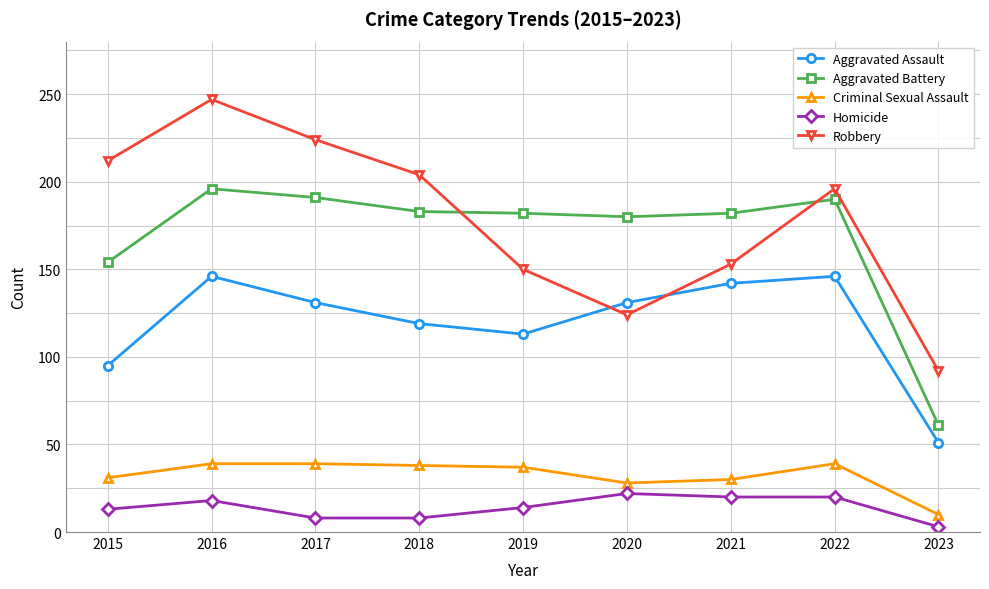

True or false: Aggravated Assault has more than 2 interior local peaks.

False